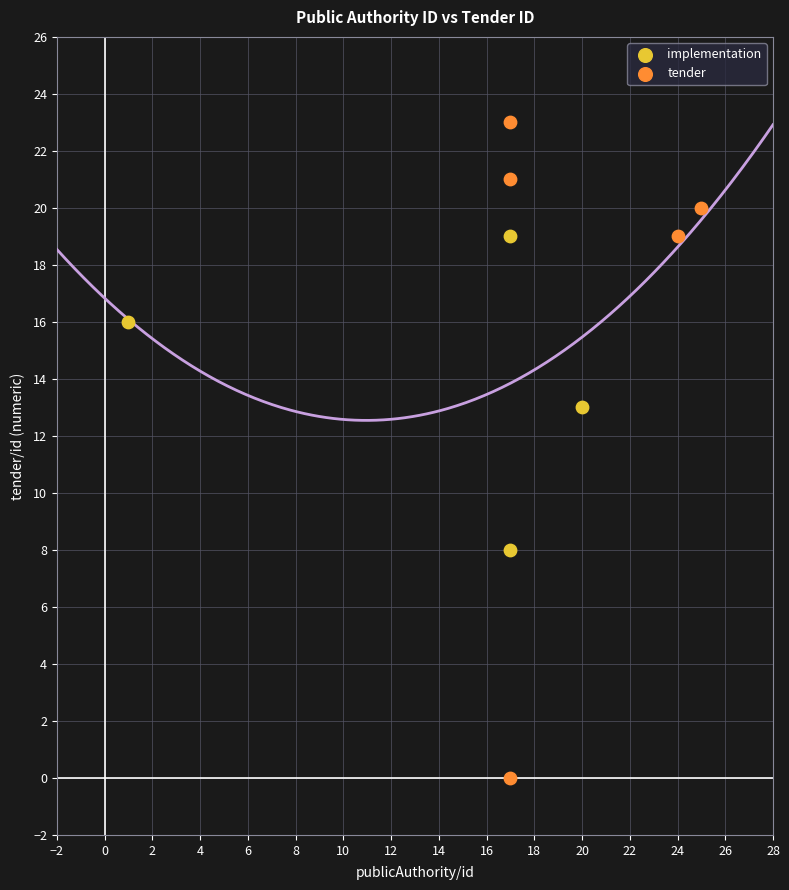

Which series has the largest Y range (max minus min)?

tender